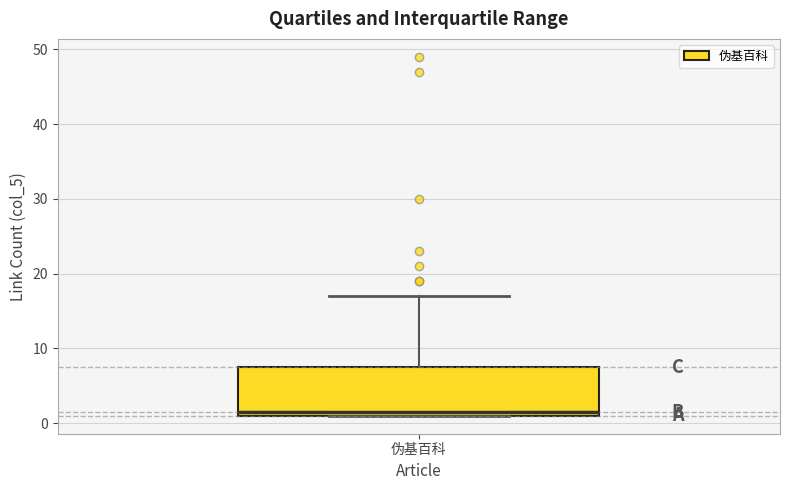

Transcribe this box plot: give where the median line is, the range the box spans, and where the two whiskers end, as read against the y-axis. The values are not printed on the chart, so give them approximately, as read against the axis.

median 2, box 1 to 8, whiskers 1 to 17